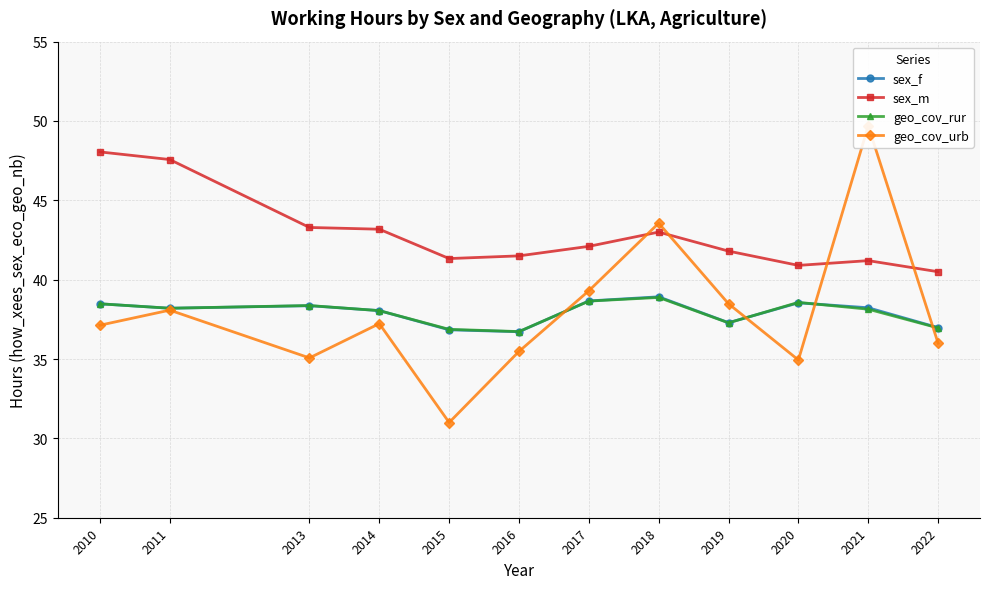

Reading left to right, list all the values displayed in this chart.

sex_f: 38.5	38.2	38.4	38.0	36.8	36.7	38.7	38.9	37.3	38.5	38.2	37.0
sex_m: 48.0	47.6	43.3	43.2	41.3	41.5	42.1	43.0	41.8	40.9	41.2	40.5
geo_cov_rur: 38.5	38.2	38.4	38.0	36.9	36.7	38.6	38.9	37.3	38.6	38.1	37.0
geo_cov_urb: 37.1	38.1	35.1	37.2	31.0	35.5	39.3	43.6	38.5	34.9	49.7	36.0